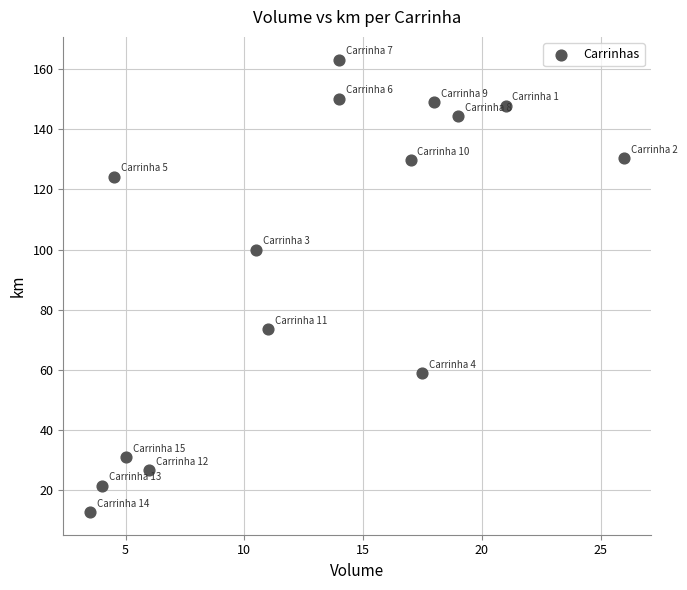

What is the range of Y values (max minus min)?

150.3